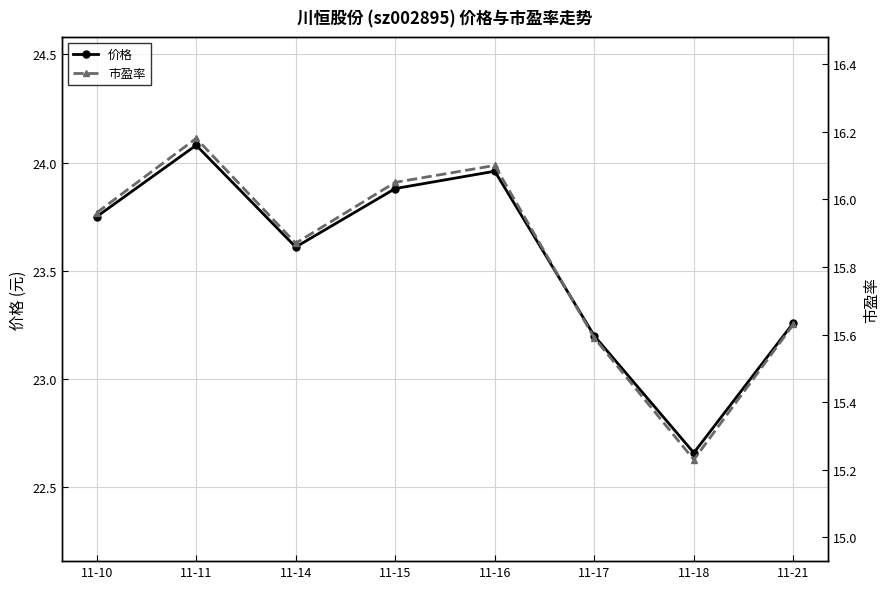

What are all the series names shown in the legend?

价格, 市盈率